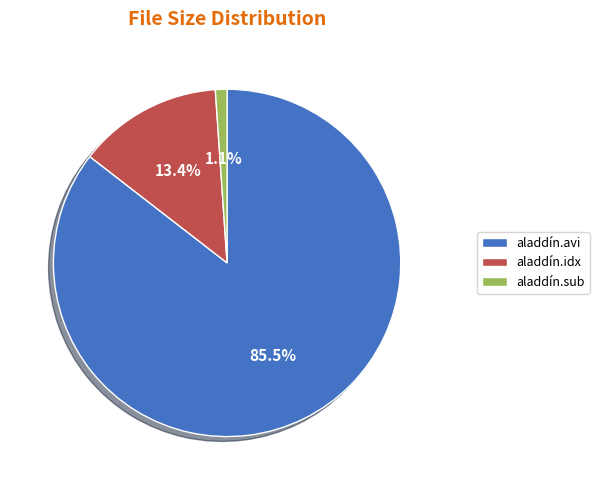

Is there a majority slice in this chart?

Yes